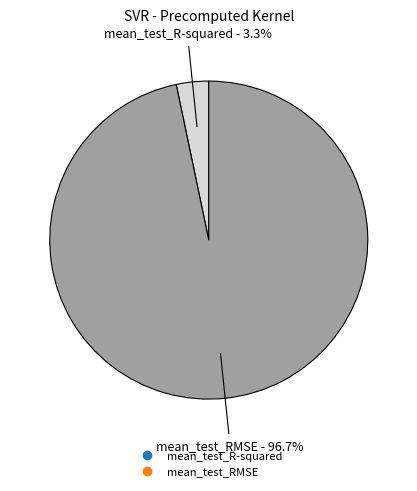

The mean_test_R-squared slice represents 14% of the pie. True or false?

False